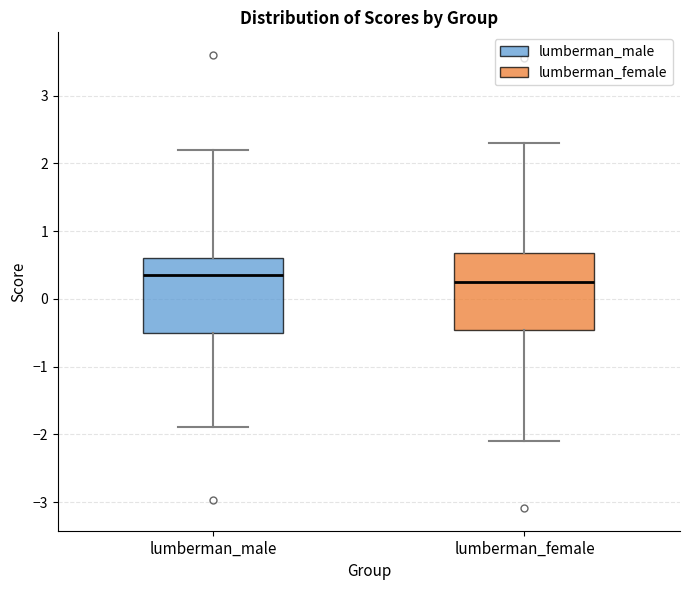

Where does the lower whisker of the box for lumberman_male end on the y-axis? The values are not printed on the chart, so give them approximately, as read against the axis.

-1.9